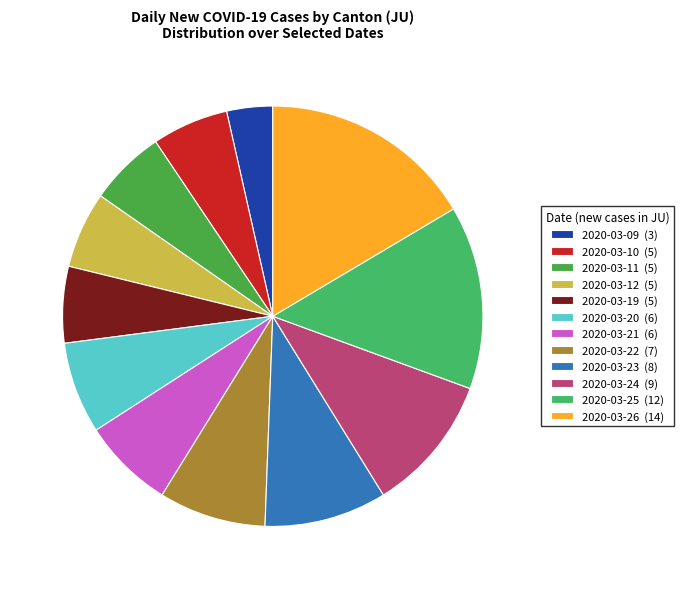

How many segments does this pie chart have?

12